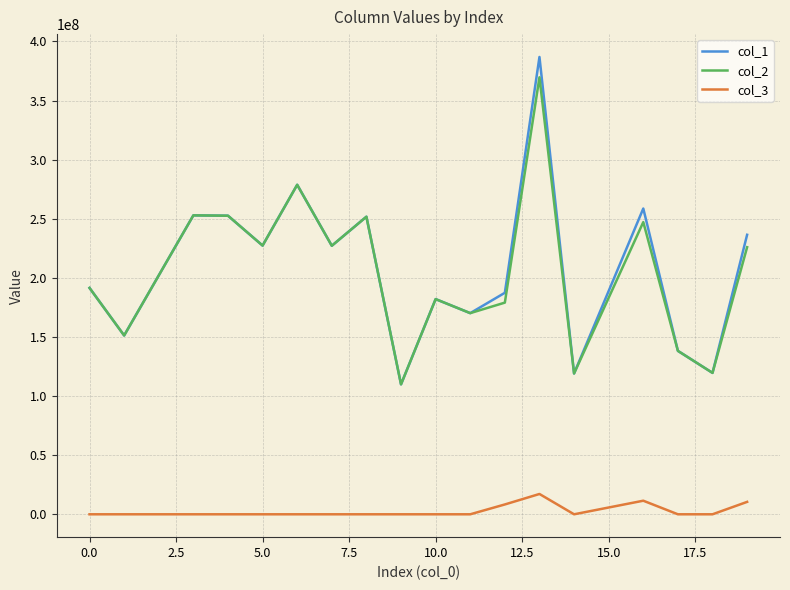

Rank the series by their maximum value, from highest to lowest.

col_1, col_2, col_3